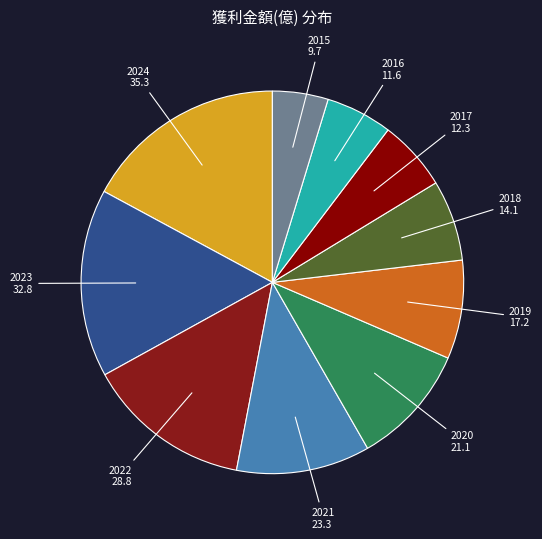

Do 2023 and 2015 together represent more than half of the pie?

No